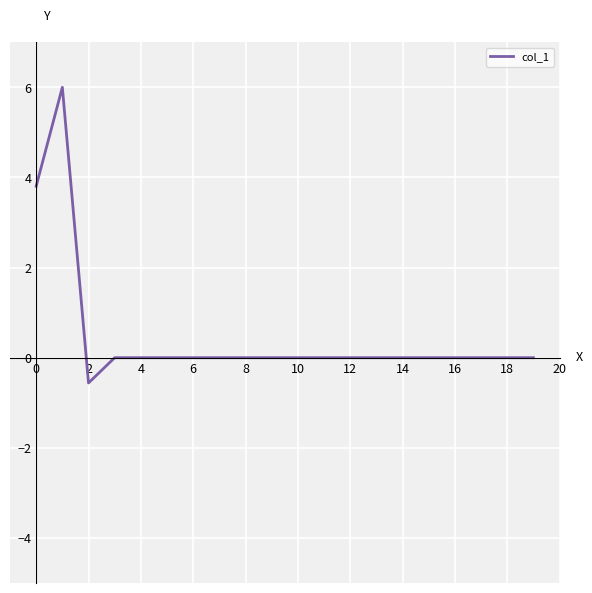

What is the difference between the maximum and second lowest values?

6.0